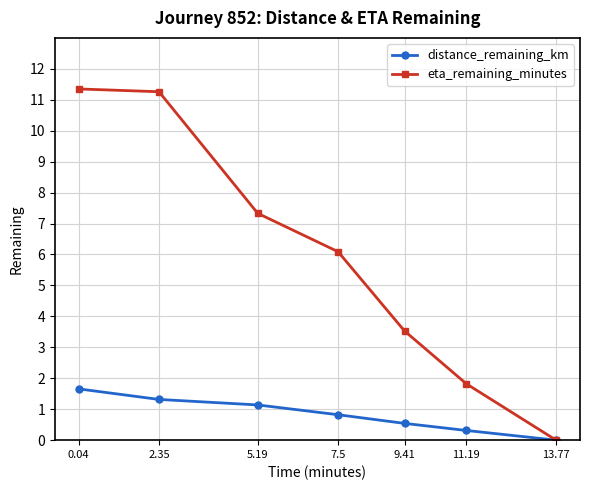

Read the eta_remaining_minutes value at 9.41.

3.5